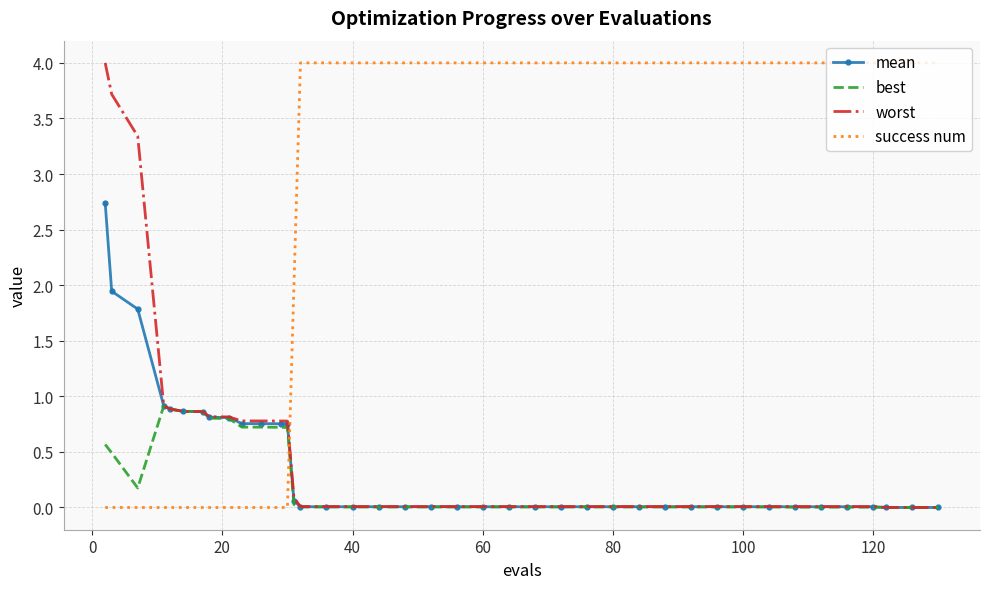

What is the highest value of the worst series?

4.0